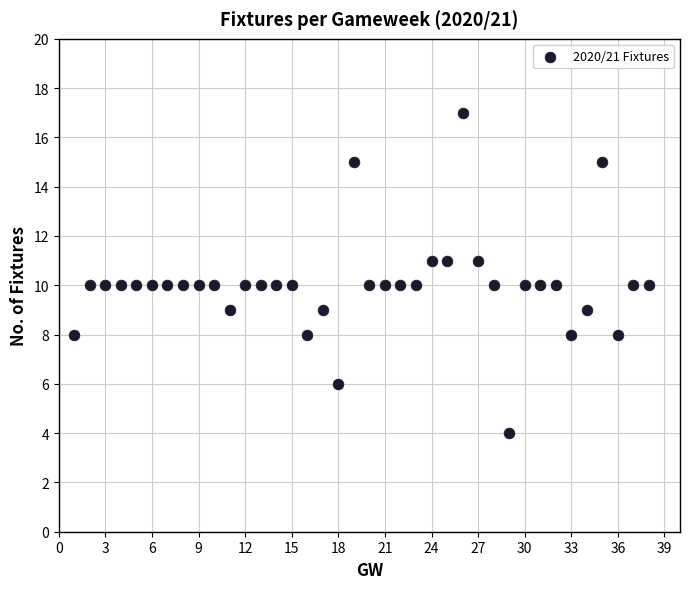

What is the range of X values (max minus min)?

37